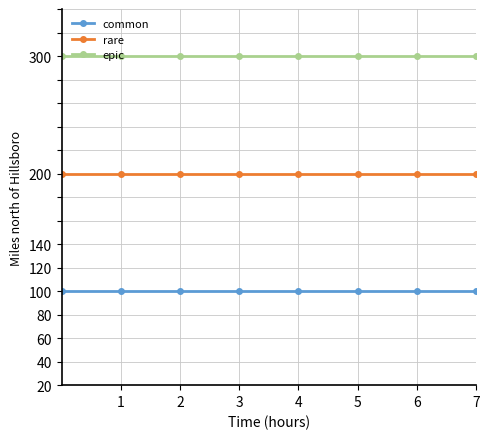

List the series in order of their overall mean, highest first.

epic, rare, common